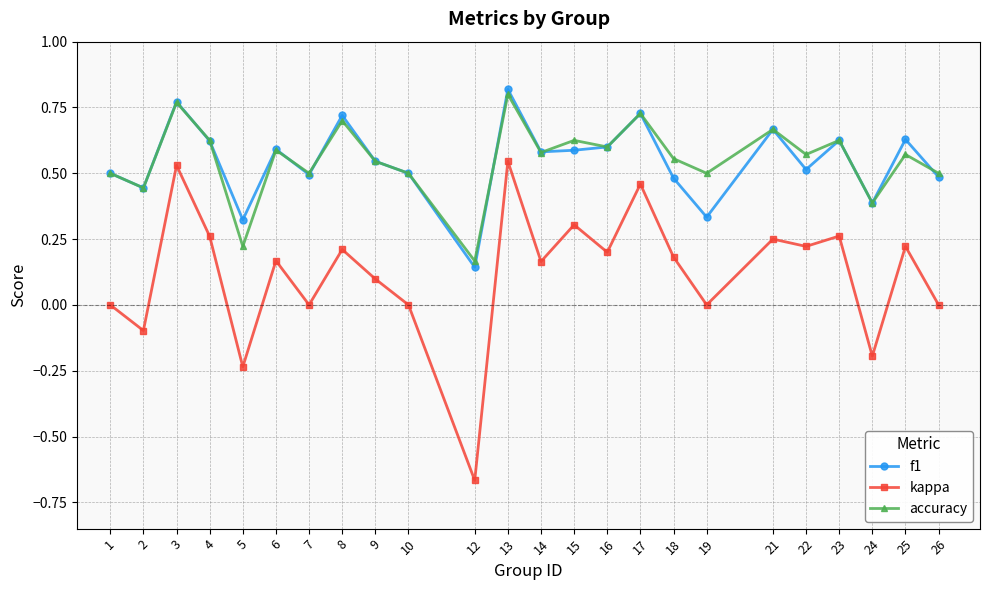

Which category has the highest value across all series?

13